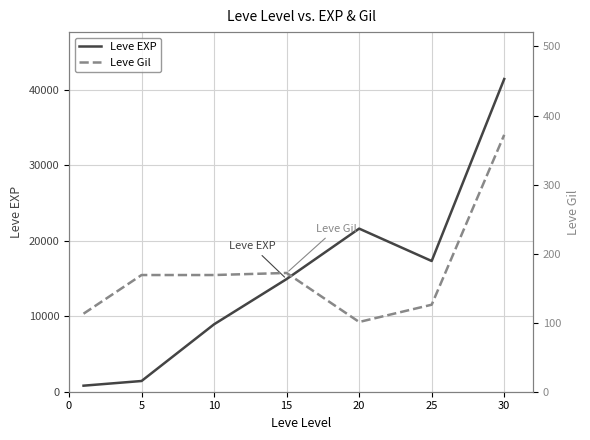

The Leve EXP series shows 737 at 5. True or false?

False